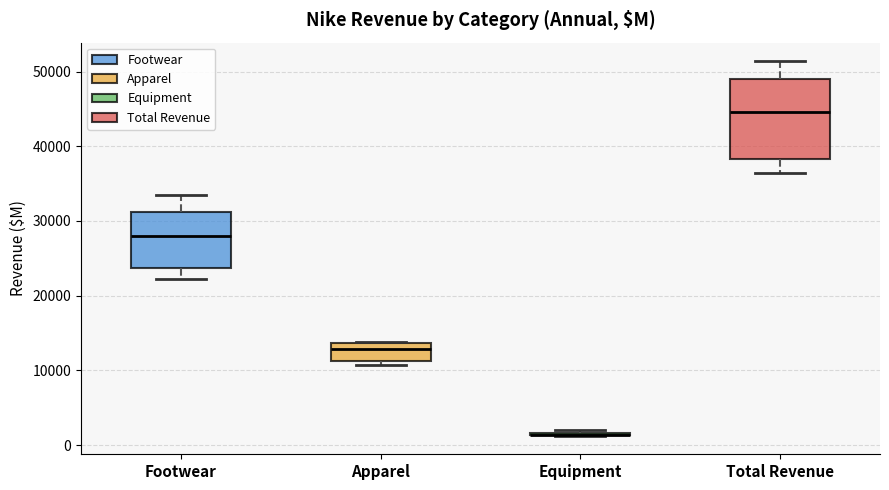

Which box is the tallest, from its lower edge to its upper edge?

Total Revenue